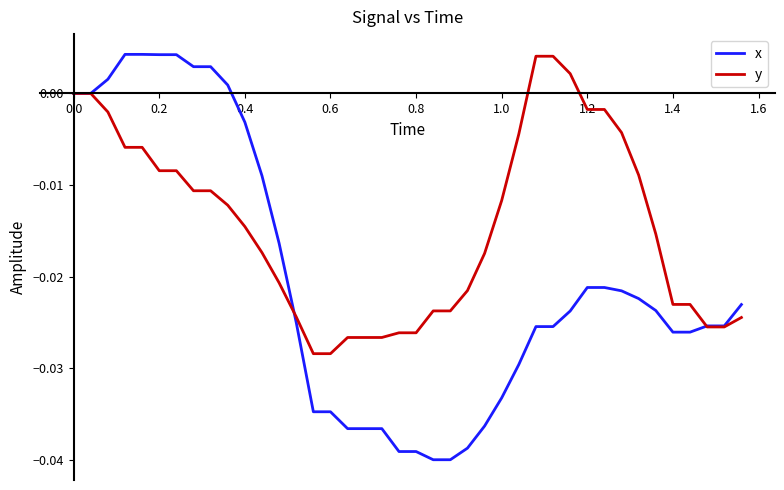

Which series has the largest total across all categories?

y